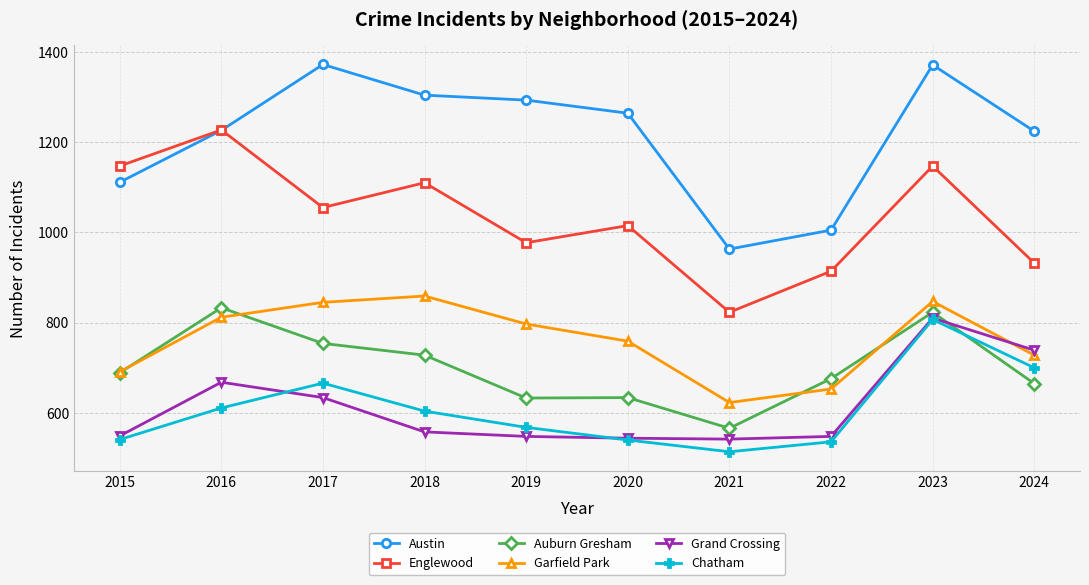

True or false: Chatham and Grand Crossing cross at least once.

True